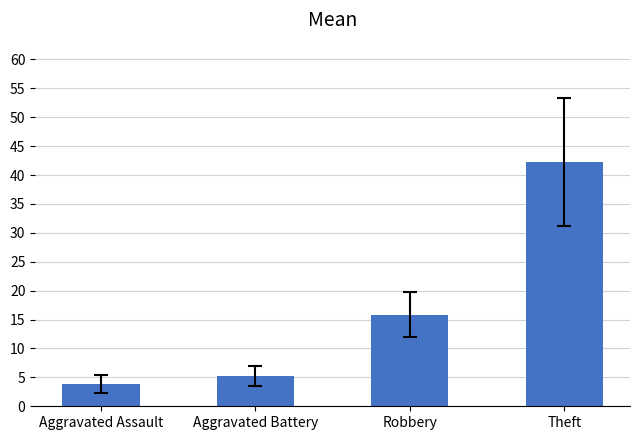

Between Robbery and Theft, which is larger?

Theft